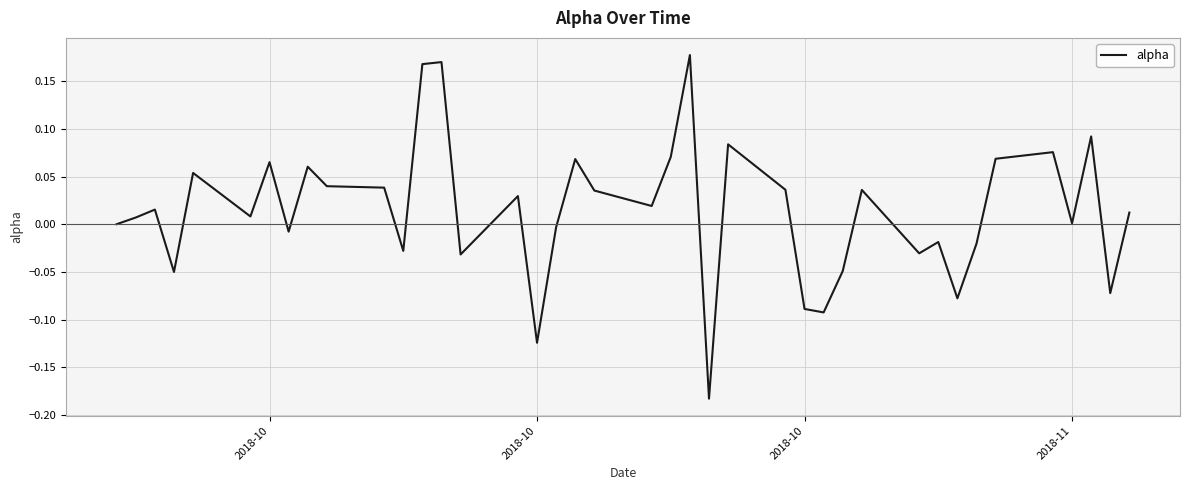

What is the difference between the maximum and minimum values?

0.4